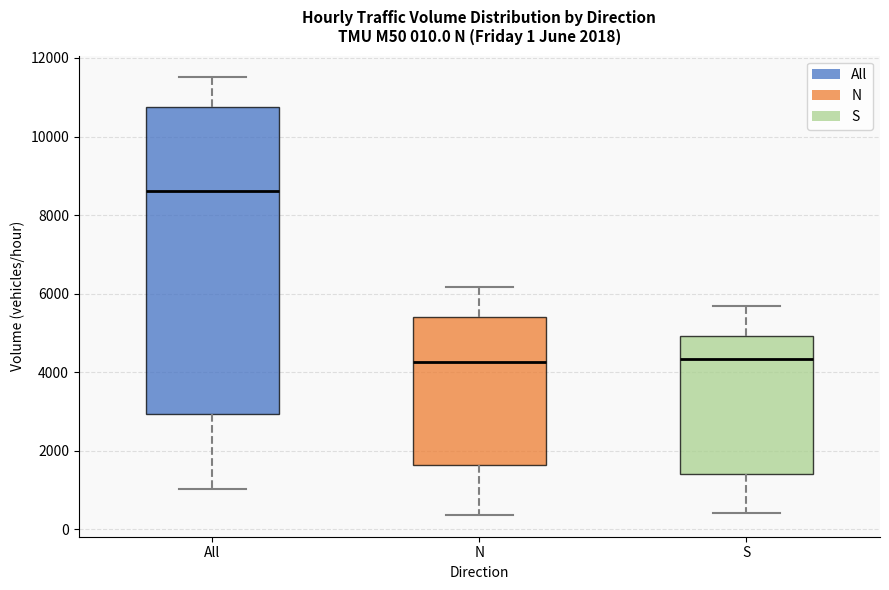

Which box is the tallest, from its lower edge to its upper edge?

All